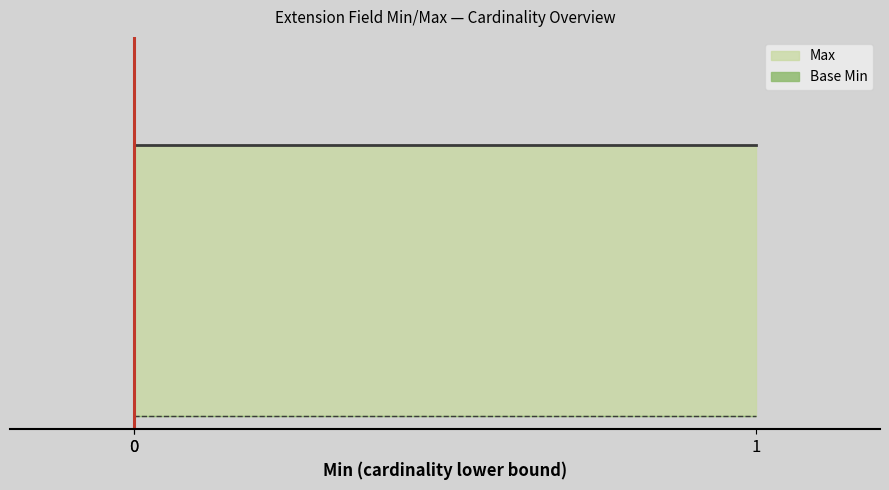

True or false: Base Min and Max cross at least once.

False